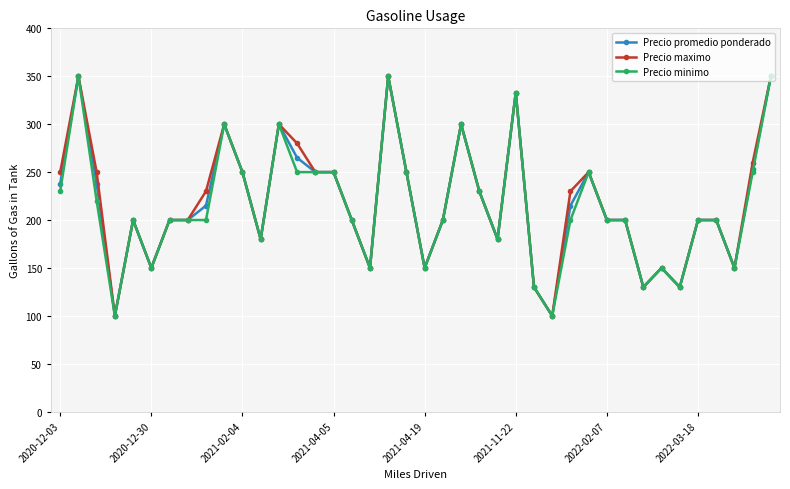

True or false: Precio minimo has more than 2 interior local peaks.

True